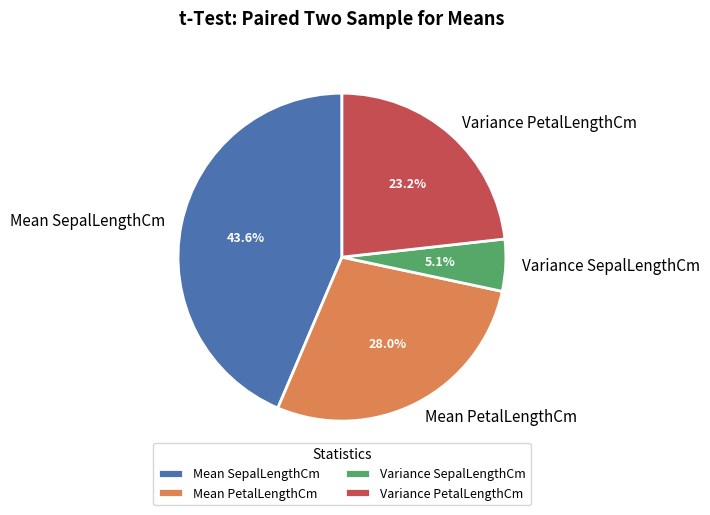

Which category has the smallest portion of the pie?

Variance SepalLengthCm